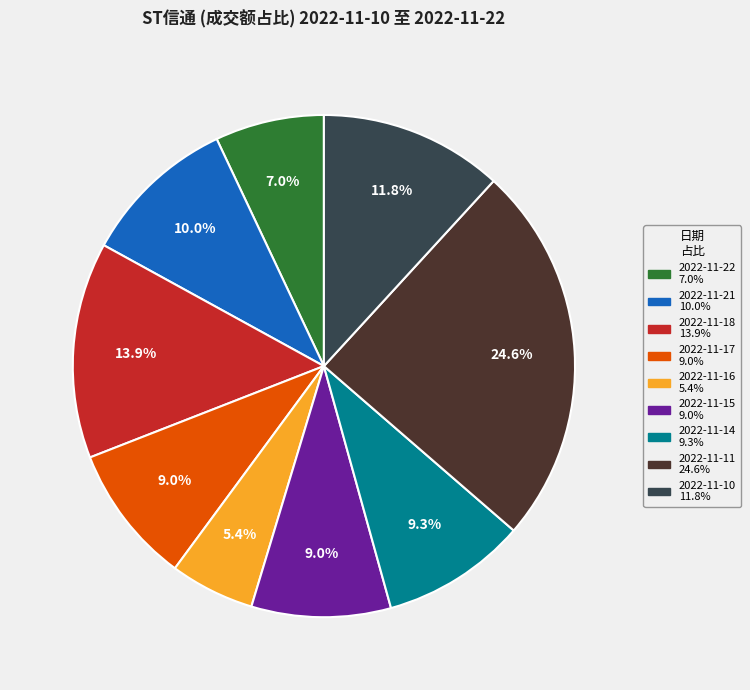

What portion of the pie excludes 2022-11-15?

91.0%